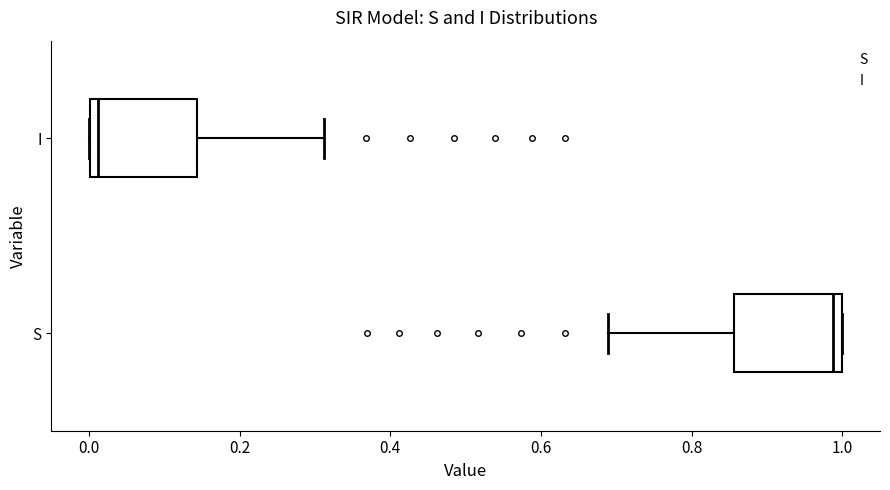

Where does the right whisker of the box for I end on the x-axis? The values are not printed on the chart, so give them approximately, as read against the axis.

0.32